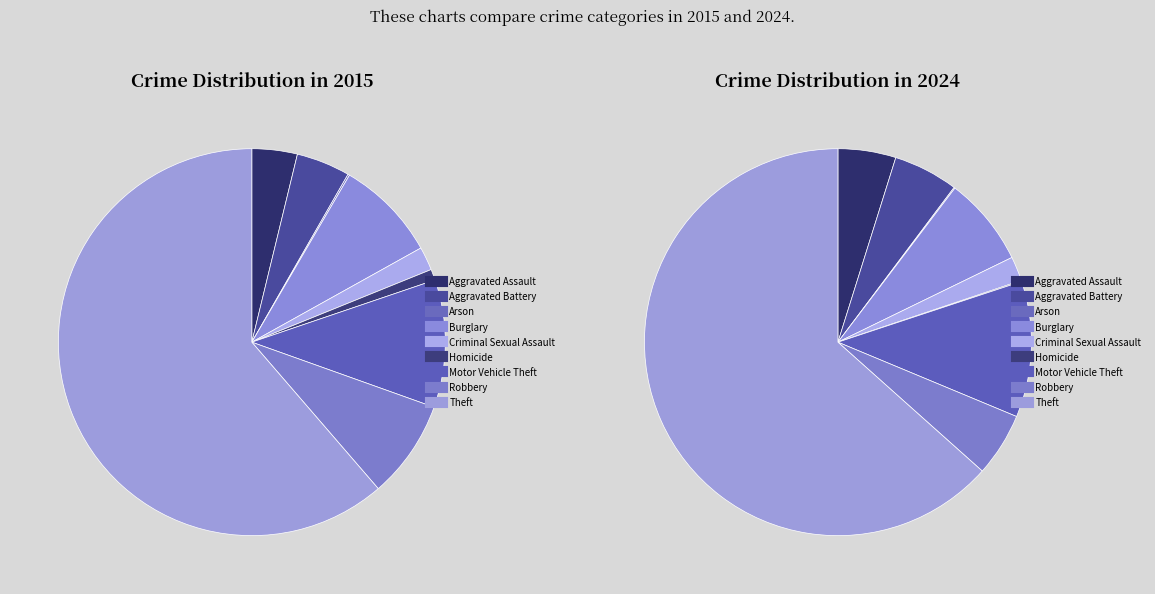

To the nearest percent, what is the difference between the largest and smallest slice percentages?

63%